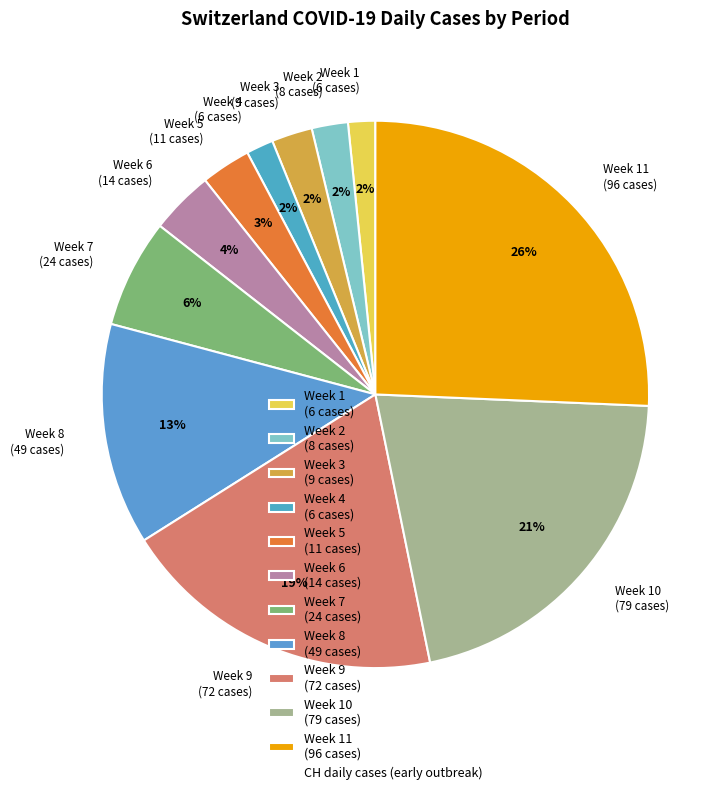

To the nearest percent, what is the difference between the Week 5 (11 cases) and Week 2 (8 cases) slice percentages?

1%